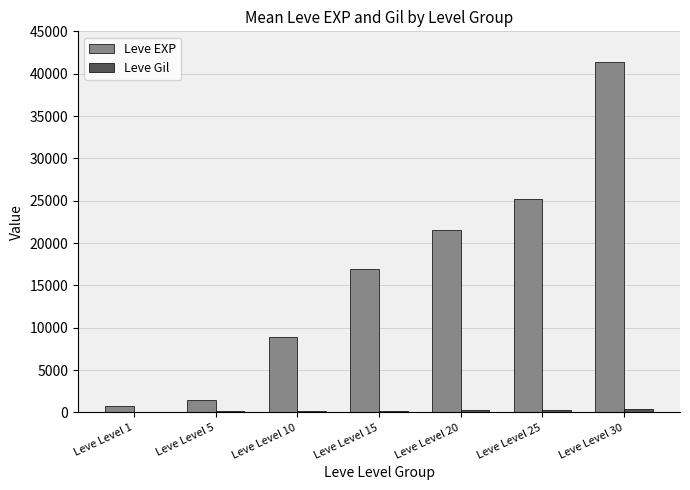

Which series has the largest total across all categories?

Leve EXP